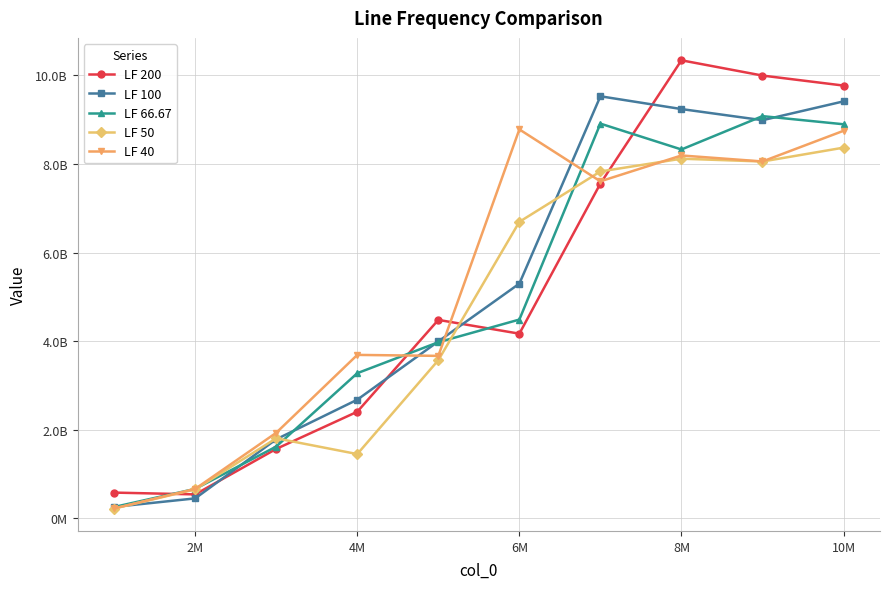

What are all the series names shown in the legend?

LF 200, LF 100, LF 66.67, LF 50, LF 40